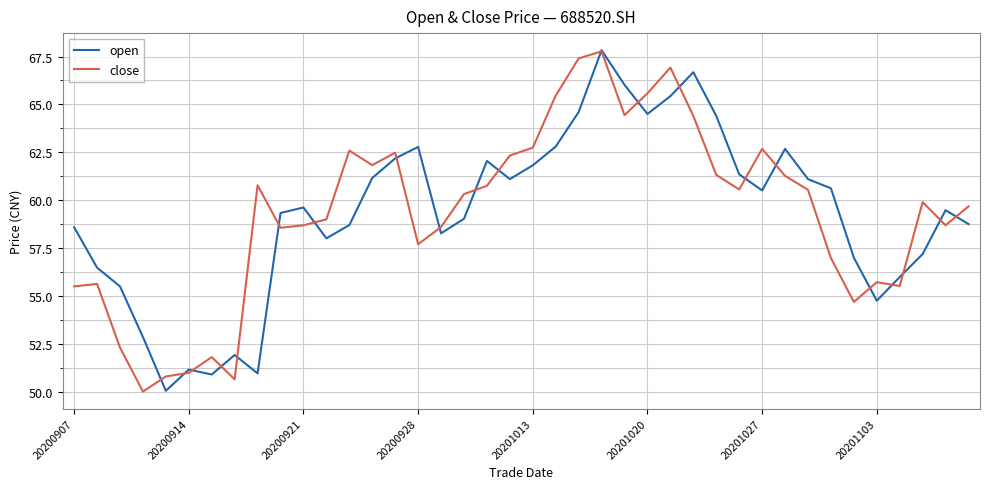

What is the smallest value displayed?

50.0